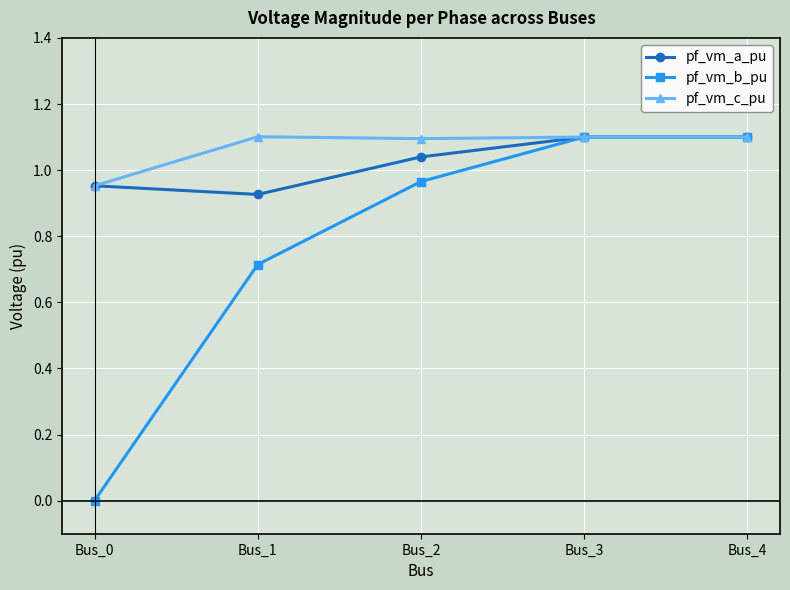

What is the approximate value of pf_vm_c_pu at Bus_1?

1.1